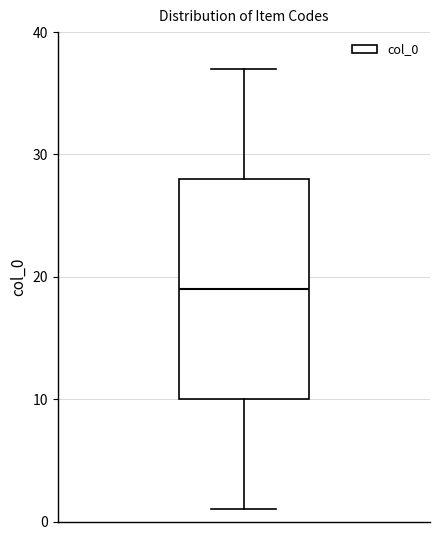

Read this box plot against the y-axis: the position of the median line, the range covered by the box, and the ends of both whiskers. The values are not printed on the chart, so give them approximately, as read against the axis.

median 19, box 10 to 28, whiskers 1 to 37